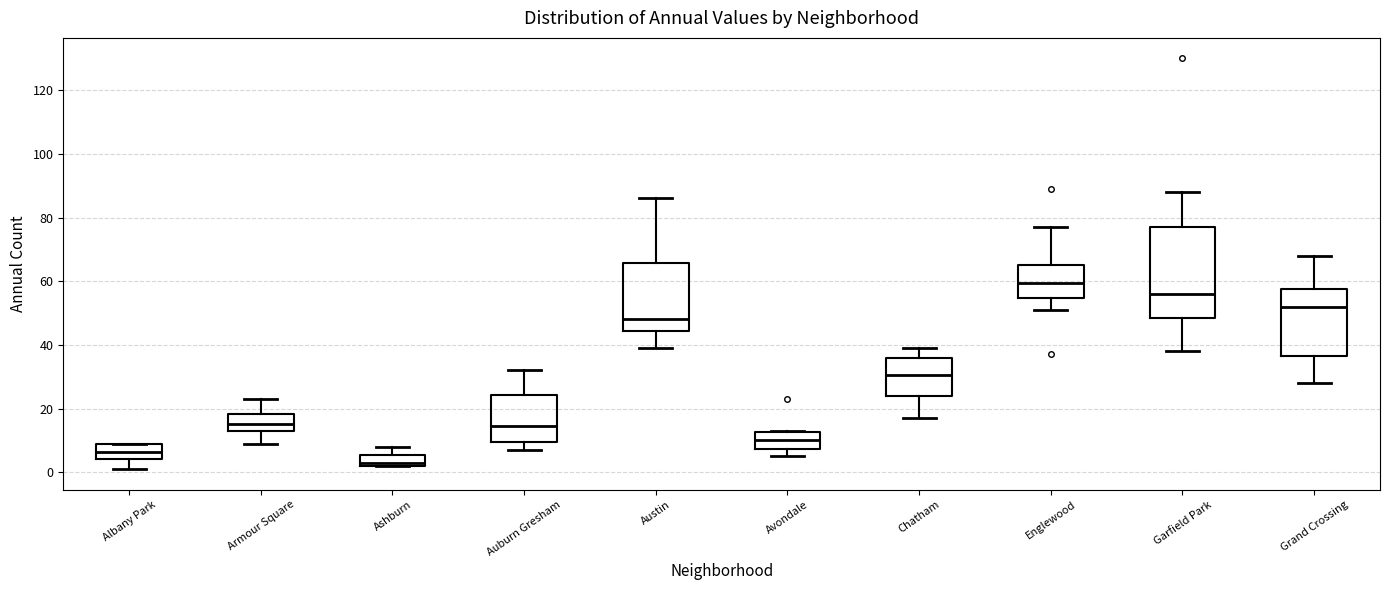

Where does the upper whisker of the box for Auburn Gresham end on the y-axis? The values are not printed on the chart, so give them approximately, as read against the axis.

32